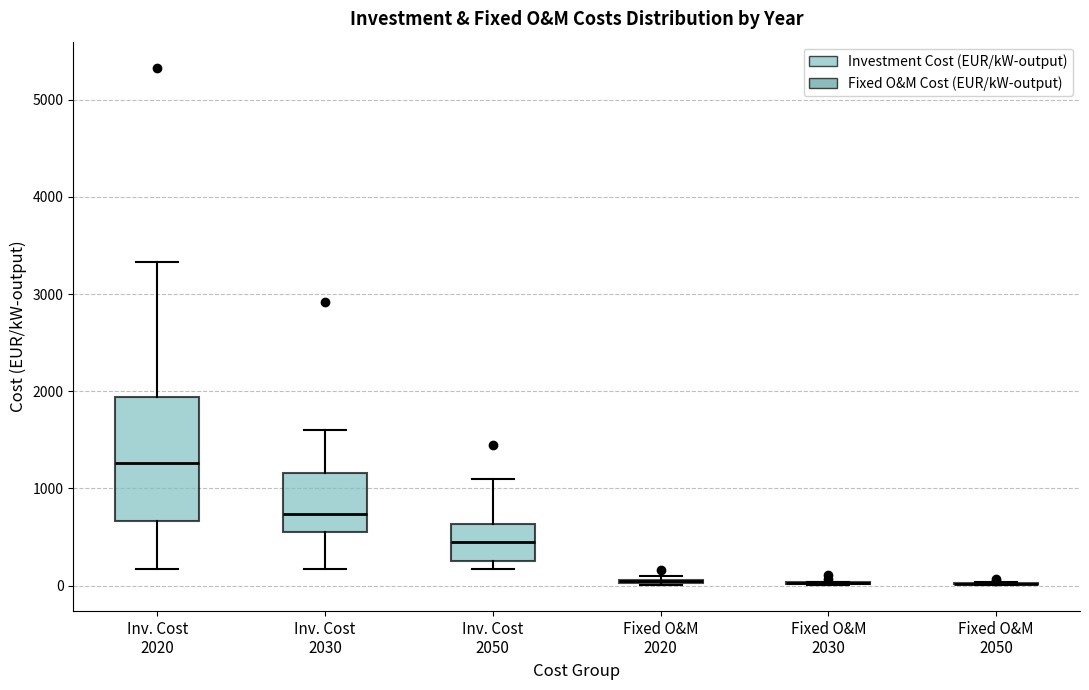

Which box is the tallest, from its lower edge to its upper edge?

Inv. Cost 2020